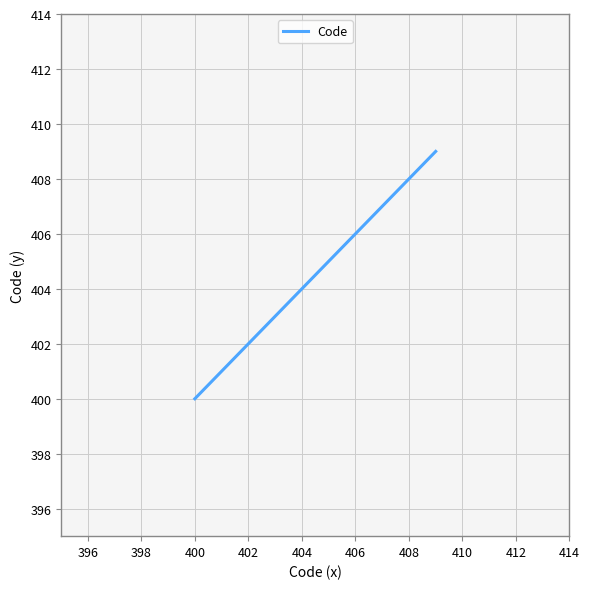

What is the maximum value shown in the chart?

409